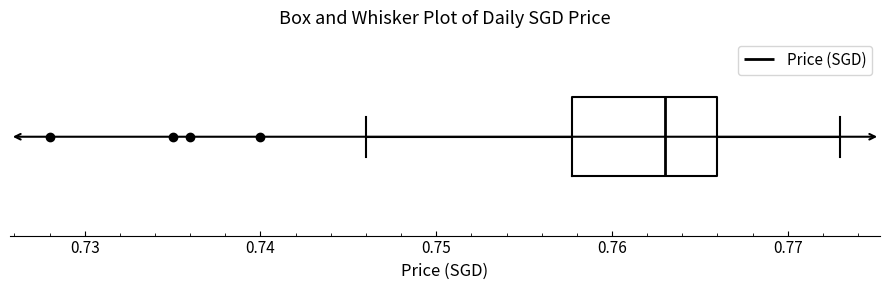

Transcribe this box plot: give where the median line is, the range the box spans, and where the two whiskers end, as read against the x-axis. The values are not printed on the chart, so give them approximately, as read against the axis.

median 0.763, box 0.758 to 0.766, whiskers 0.746 to 0.773